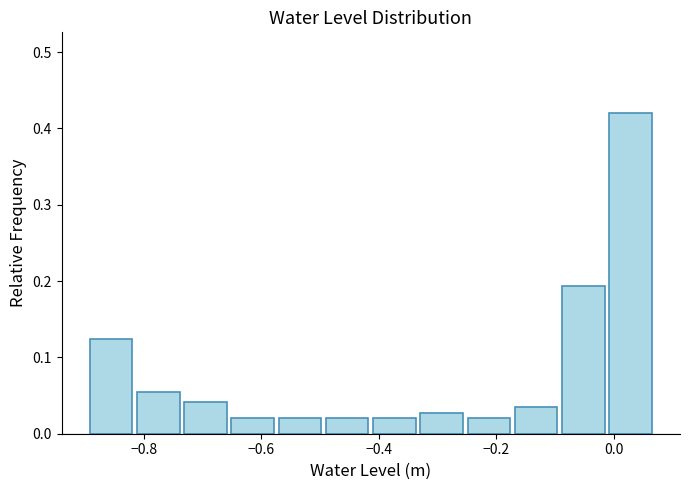

Which range on the x-axis has the tallest bar?

-0.02 to 0.06